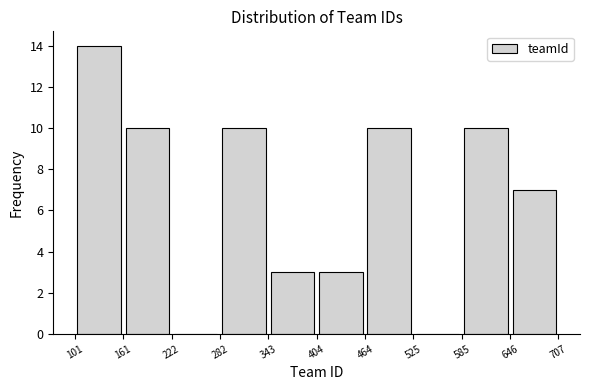

Over which range of the x-axis is the bar tallest?

101 to 161